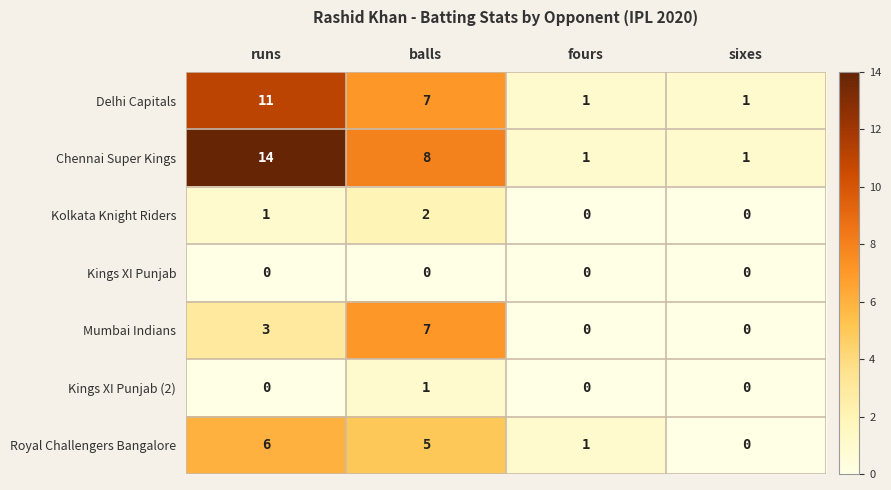

At how many categories does at least one series exceed 0?

4